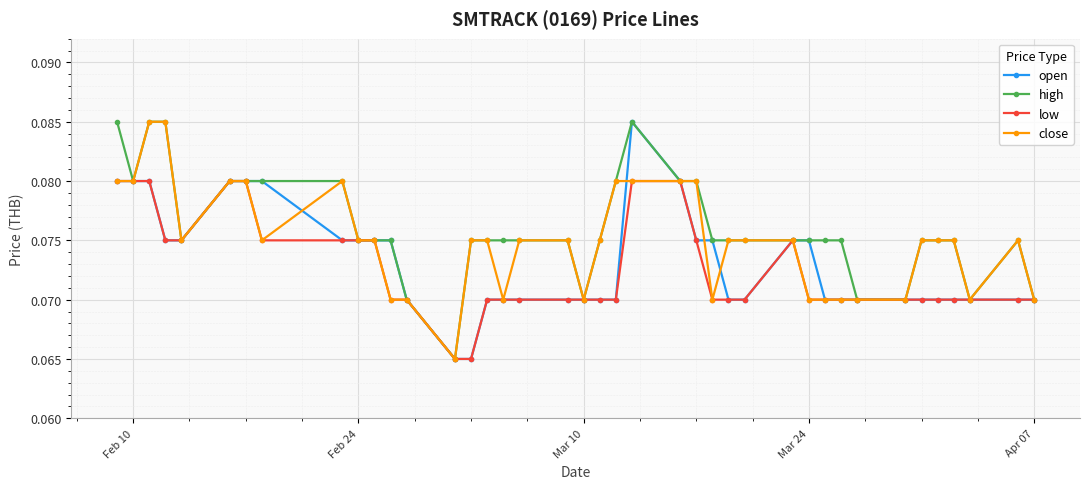

At how many categories does at least one series exceed 0?

40